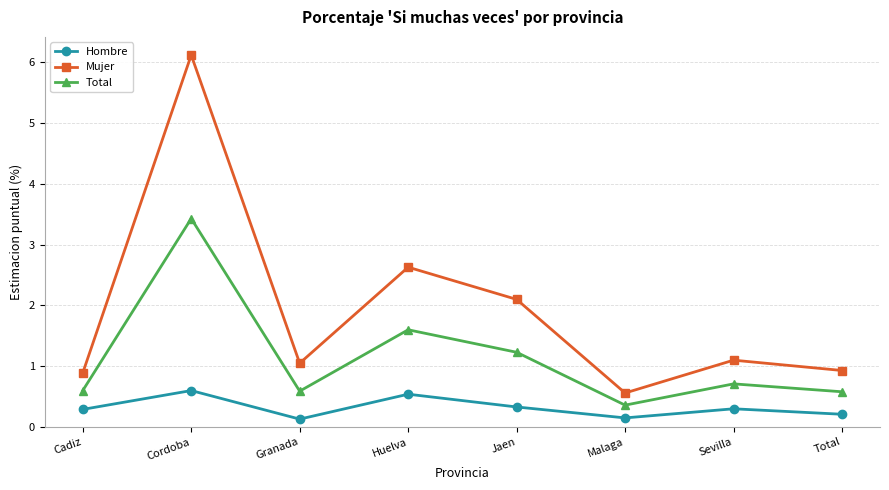

What is the label of the 8th point from the right?

Cadiz